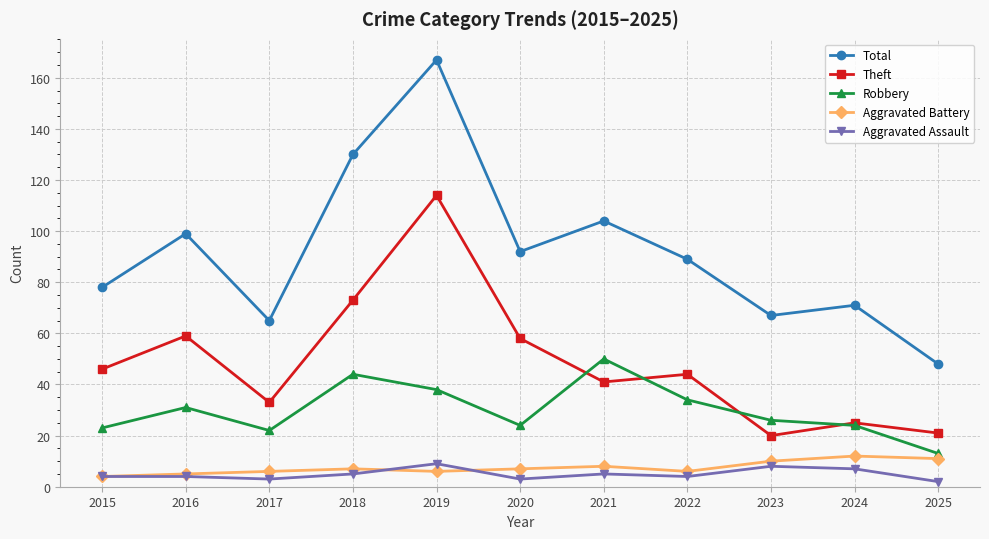

What is the value of the Total point at the 2nd from the left?

99